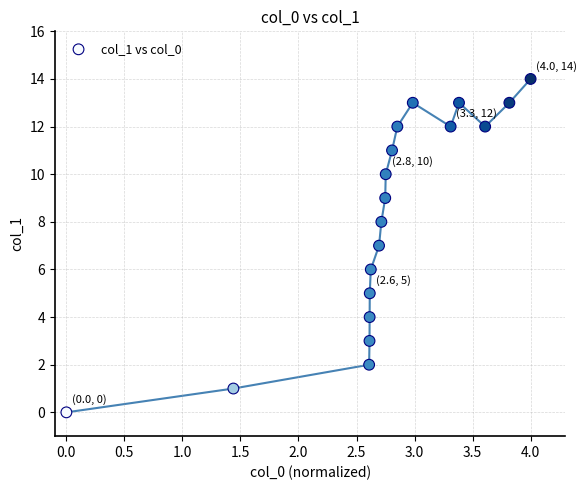

What is the range of Y values (max minus min)?

14